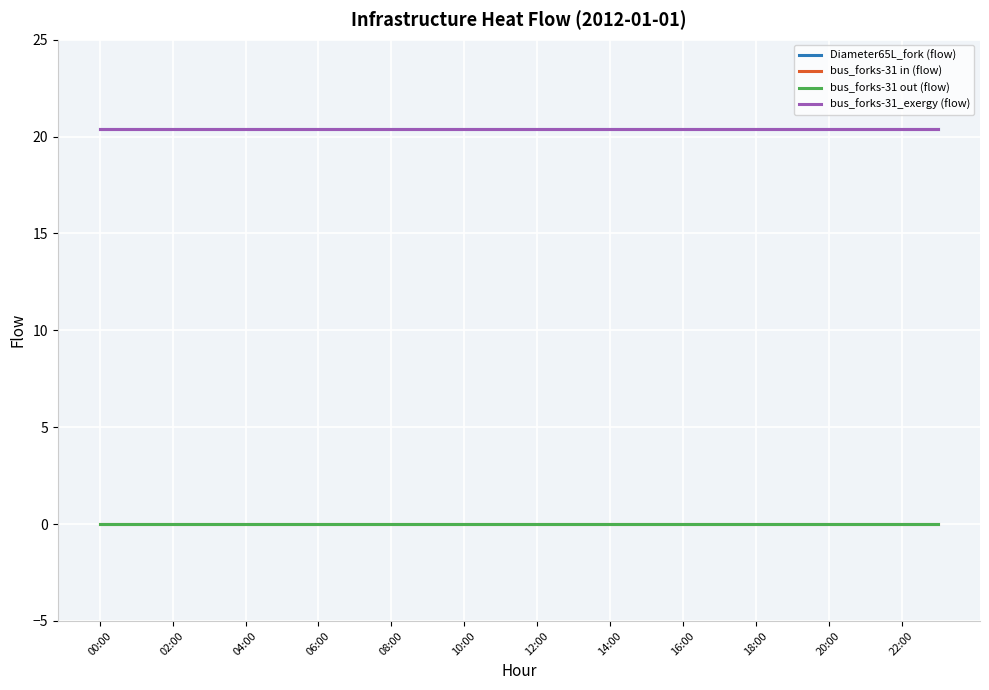

What is the label of the 23rd point from the left?

22:00